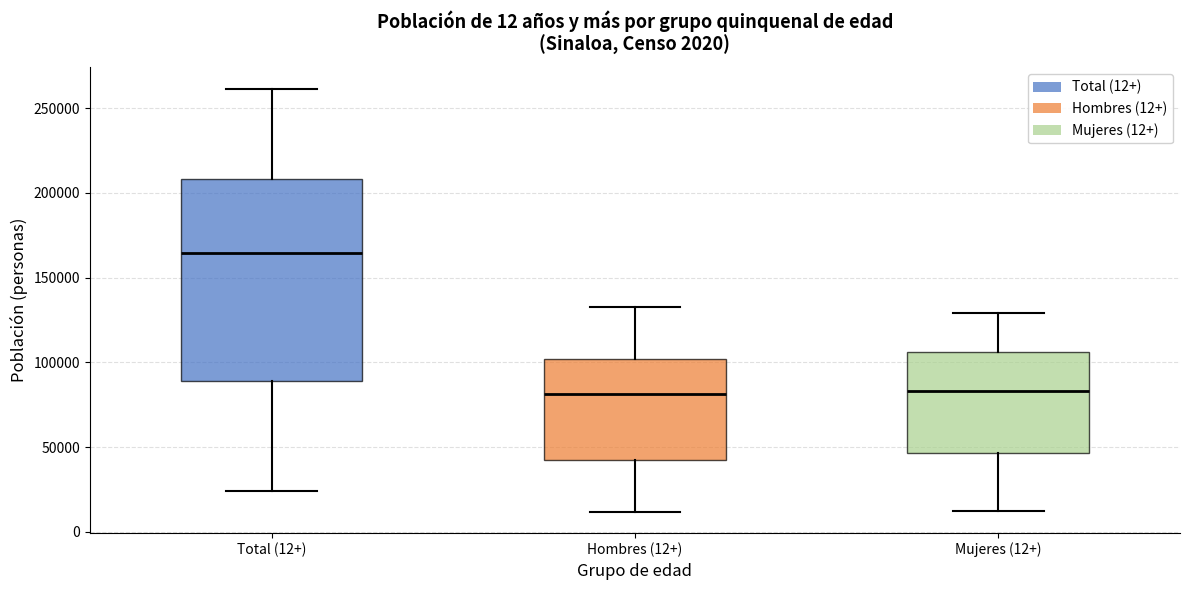

Comparing the boxes themselves (not the whiskers), which one is the tallest?

Total (12+)